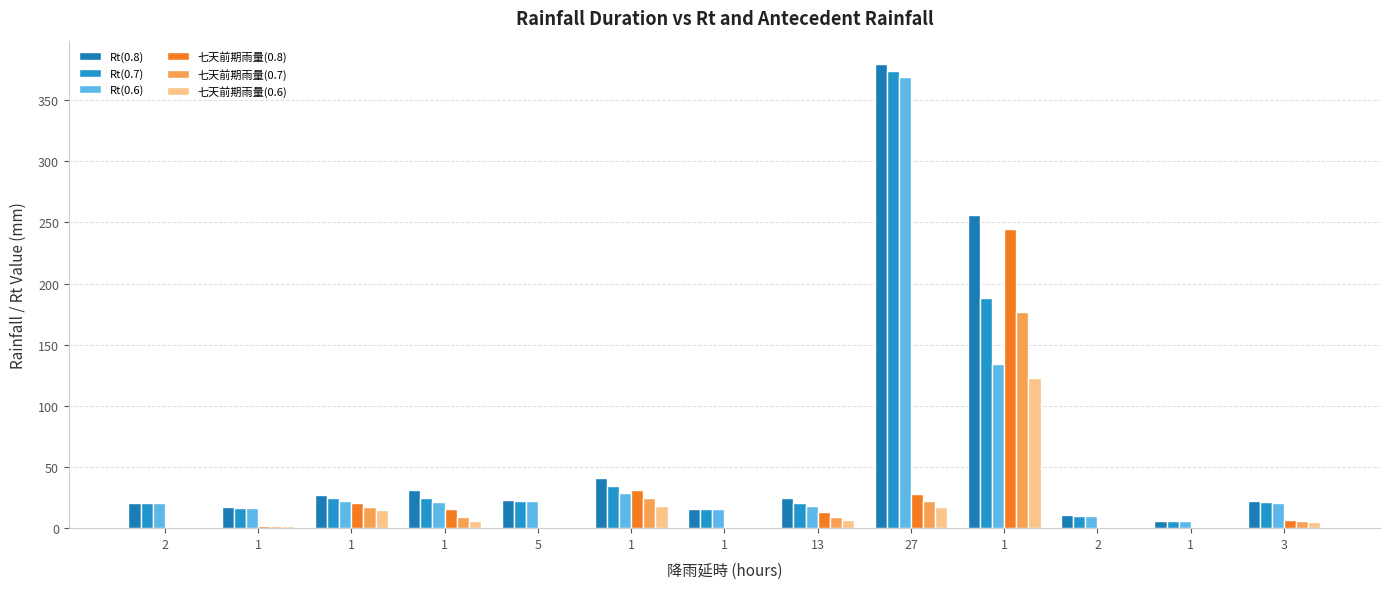

How many values in the 七天前期雨量(0.7) series exceed 5?

7